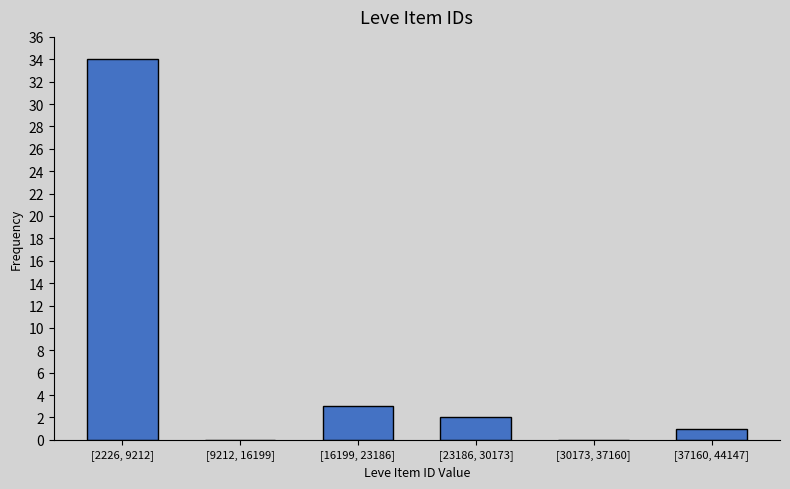

Reading right to left, what are all the values shown in this chart?

[37160, 44147]=1	[30173, 37160]=0	[23186, 30173]=2	[16199, 23186]=3	[9212, 16199]=0	[2226, 9212]=34